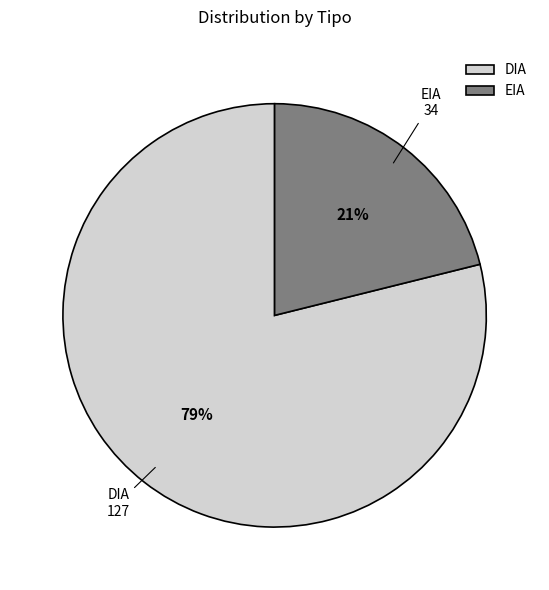

How many segments does this pie chart have?

2